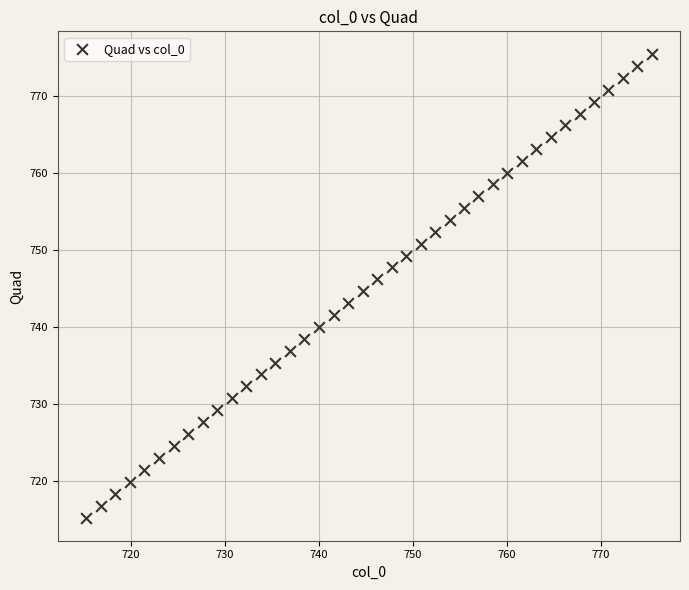

What is the range of X values (max minus min)?

60.2